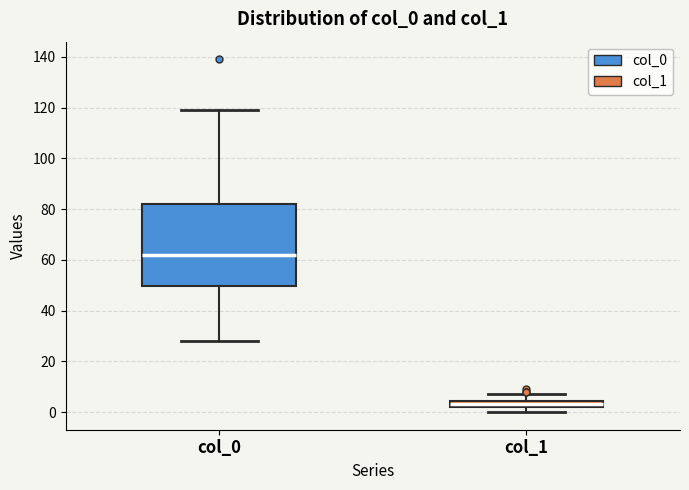

Where does the upper whisker of the box for col_1 end on the y-axis? The values are not printed on the chart, so give them approximately, as read against the axis.

8